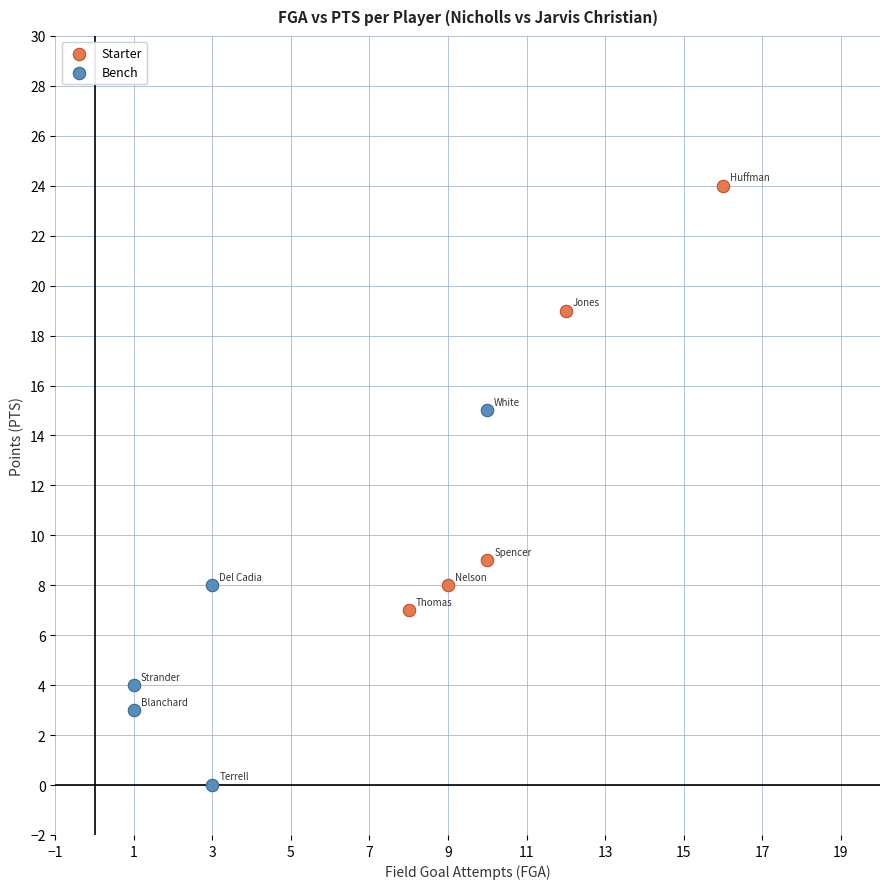

Which series has the largest Y range (max minus min)?

Starter